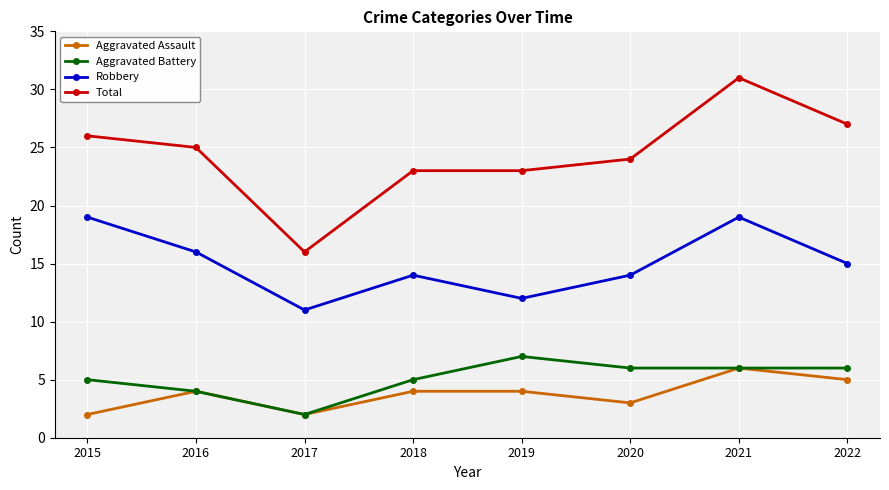

True or false: Total and Robbery cross at least once.

False